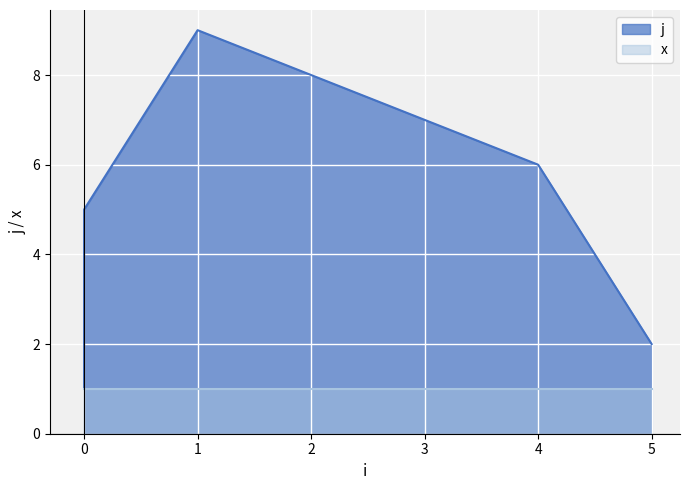

What is the change in value from 0 to 5?

-3